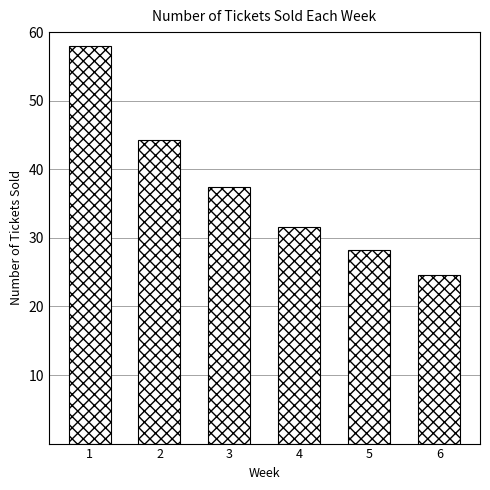

Reading right to left, list all the values displayed in this chart.

24.6	28.3	31.6	37.5	44.2	58.0